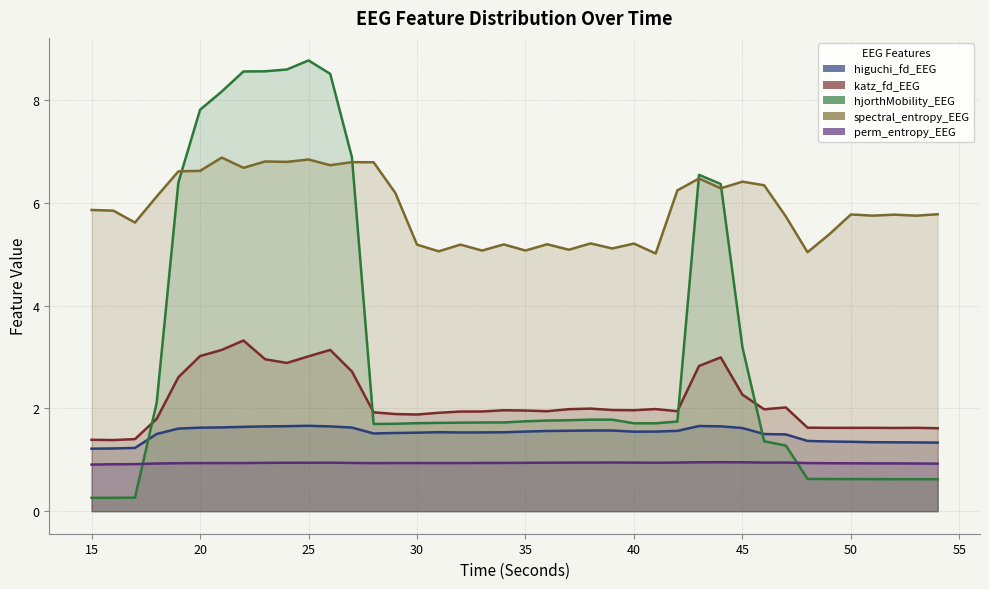

At which category is the sum across all series the highest?

25